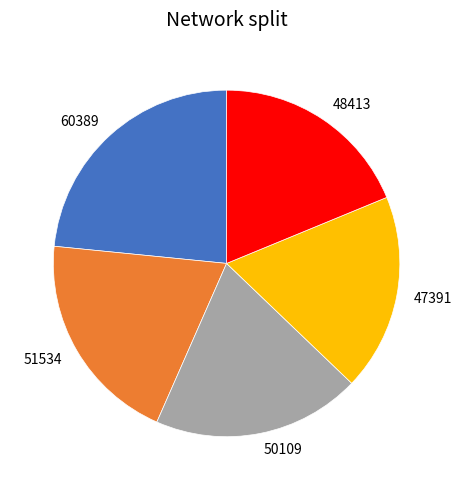

Is there a majority slice in this chart?

No